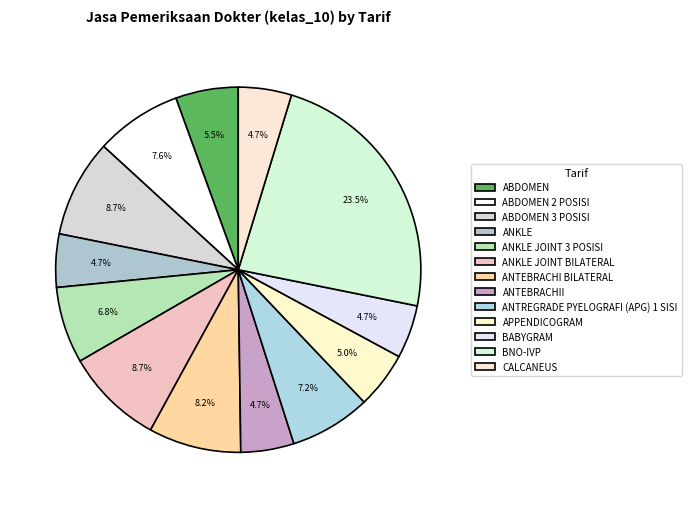

What percentage is the ANTEBRACHII slice, to the nearest percent?

5%